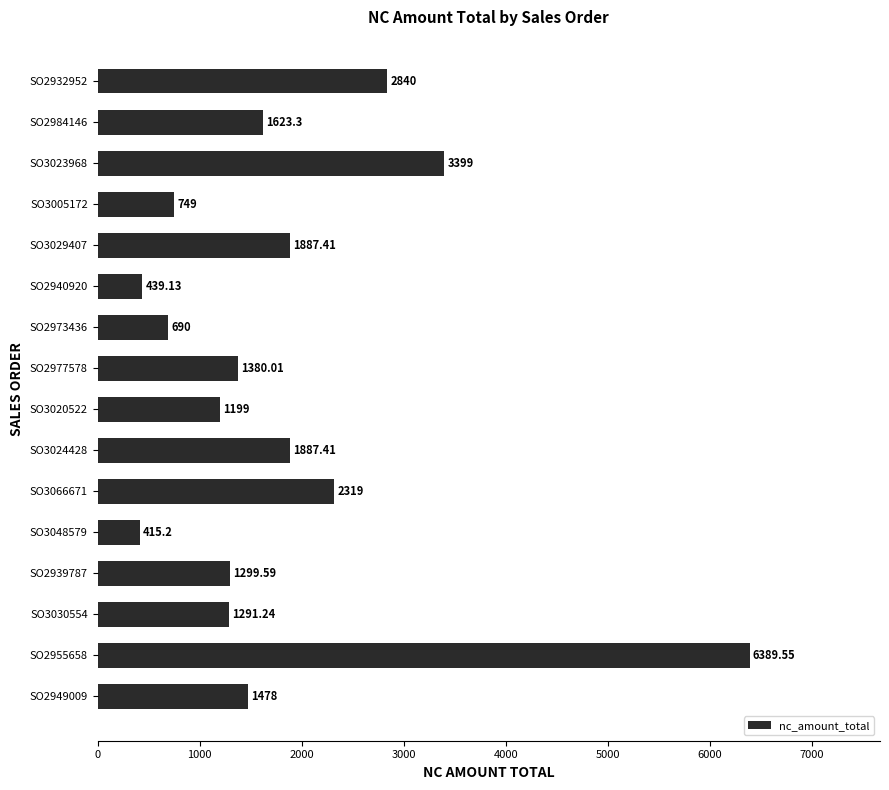

At which label is the value closest to 3402?

SO3023968